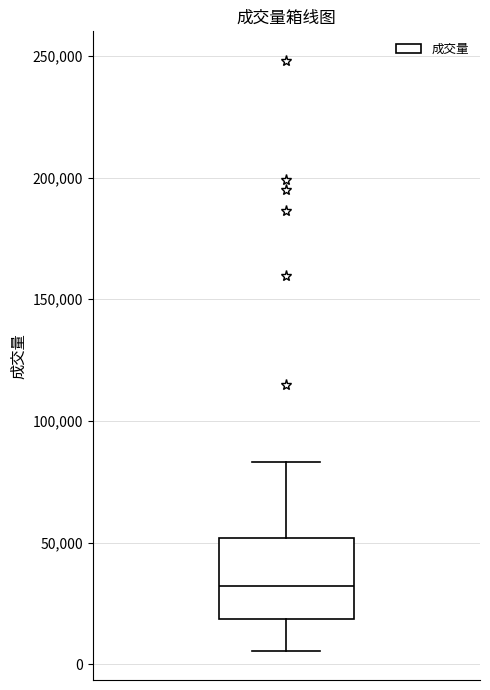

Read this box plot against the y-axis: the position of the median line, the range covered by the box, and the ends of both whiskers. The values are not printed on the chart, so give them approximately, as read against the axis.

median 30000, box 20000 to 50000, whiskers 5000 to 85000